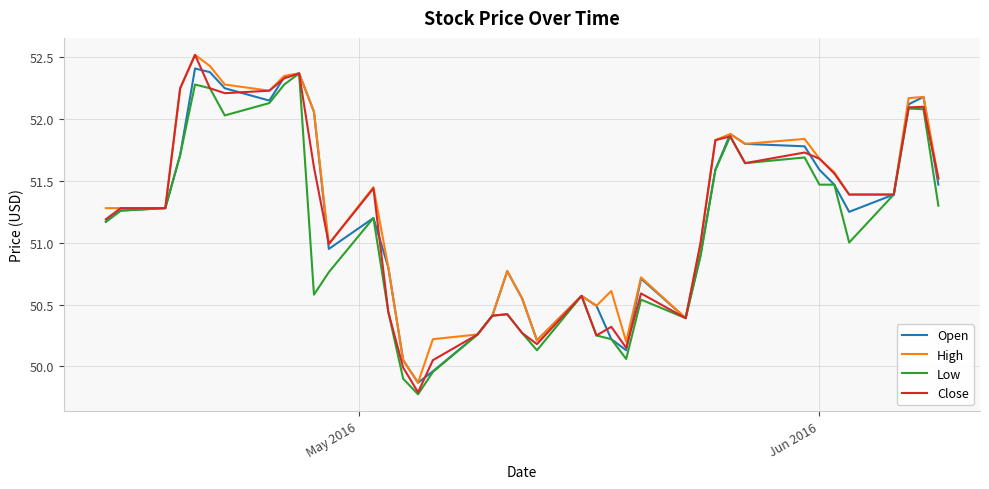

What is the minimum value shown in the chart?

49.8